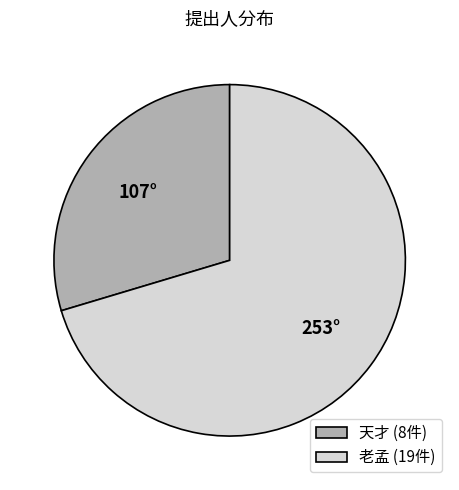

Between 天才 (8件) and 老孟 (19件), which is larger?

老孟 (19件)